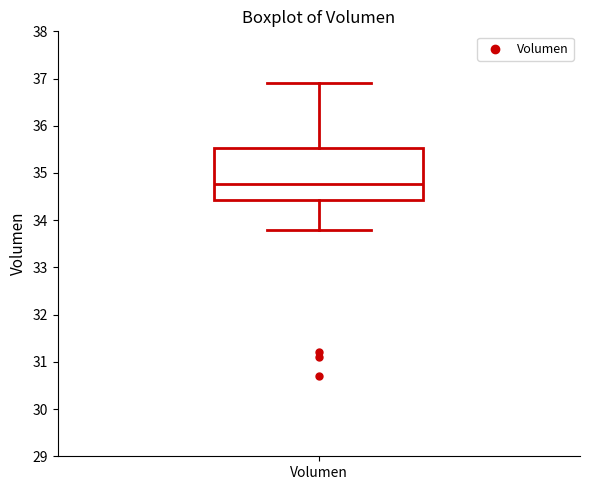

Transcribe this box plot: give where the median line is, the range the box spans, and where the two whiskers end, as read against the y-axis. The values are not printed on the chart, so give them approximately, as read against the axis.

median 34.8, box 34.4 to 35.5, whiskers 33.8 to 36.9